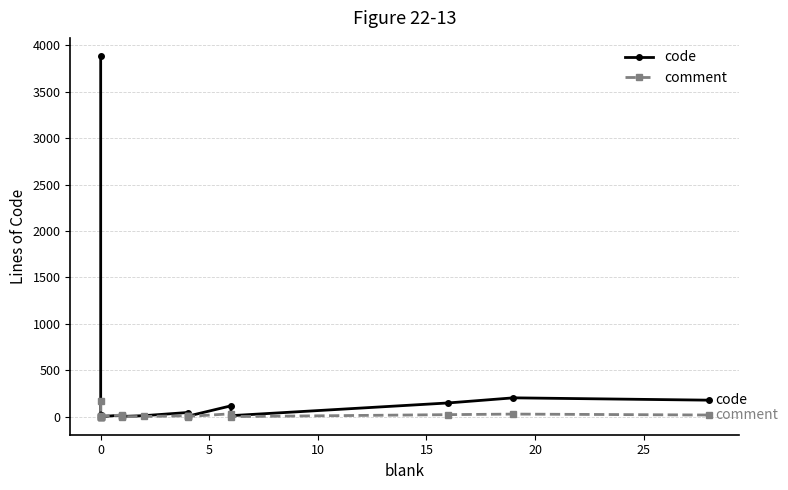

How many distinct data groups are displayed?

2